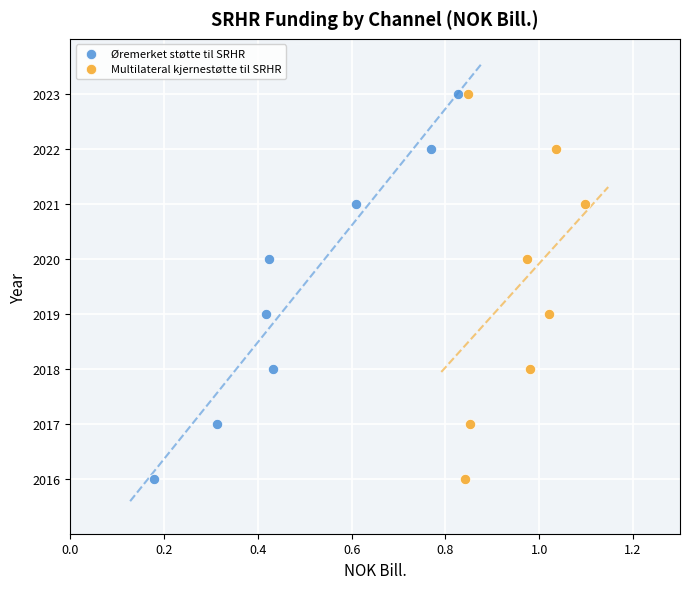

What are all the series names shown in the legend?

Øremerket støtte til SRHR, Multilateral kjernestøtte til SRHR